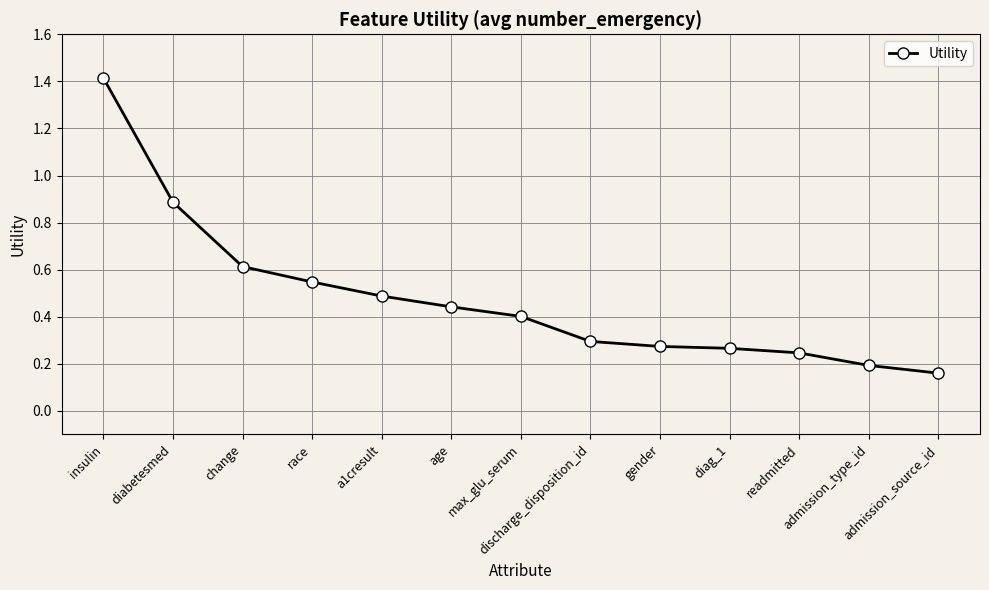

How many series are shown in this chart?

1